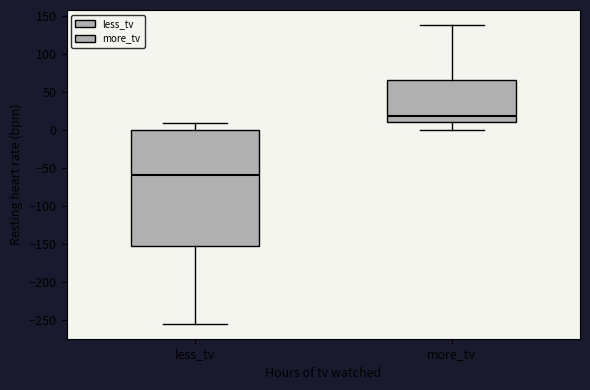

Which box's median line is the highest?

more_tv